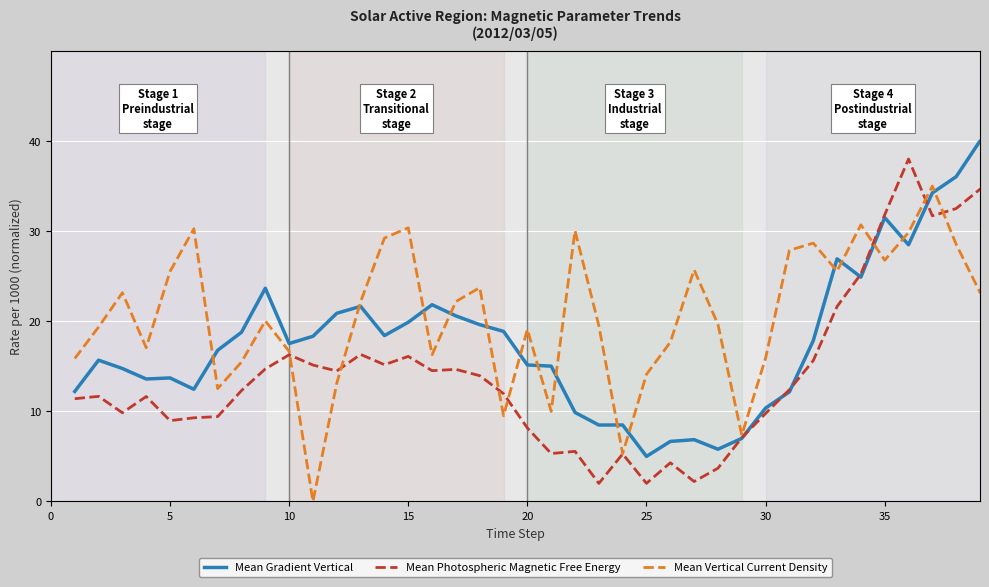

What is the minimum value for Mean Gradient Vertical?

5.0